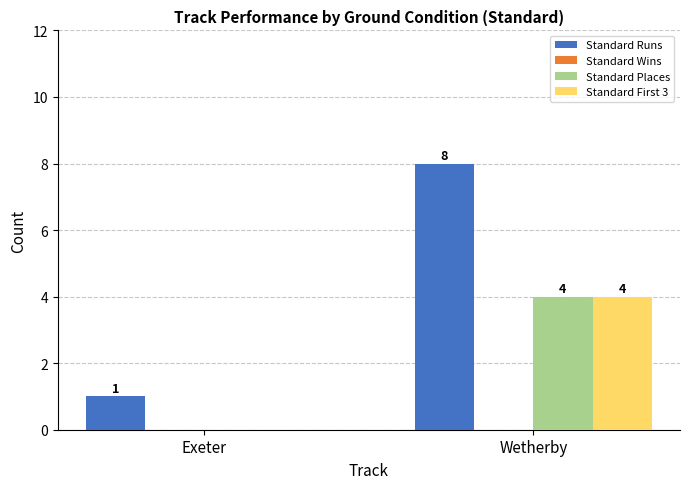

How many groups of bars are there?

2